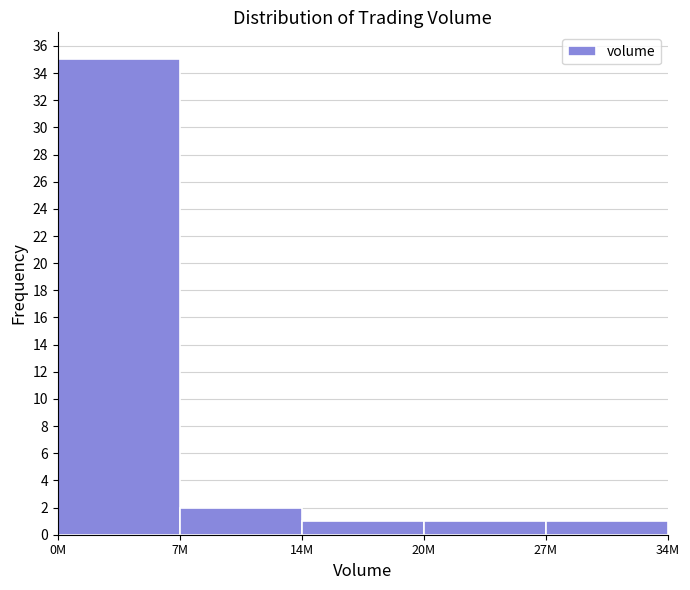

Reading left to right, what are all the values shown in this chart?

35	2	1	1	1